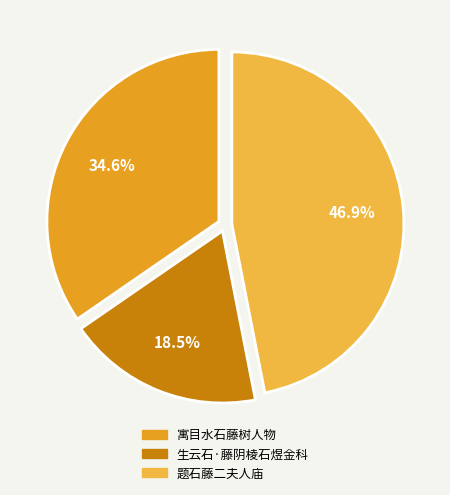

To the nearest percent, what is the combined percentage of 寓目水石藤树人物 and 题石藤二夫人庙?

82%